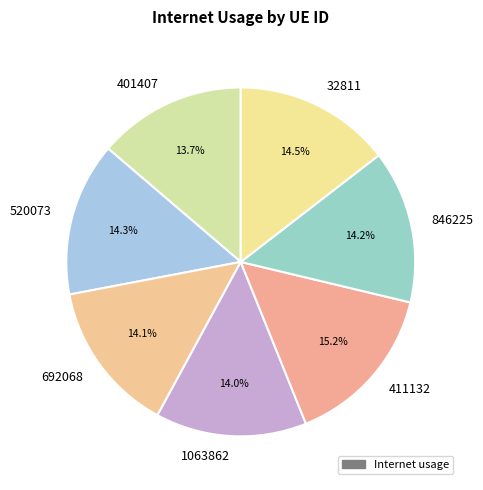

How much of the chart is everything except 520073?

85.7%